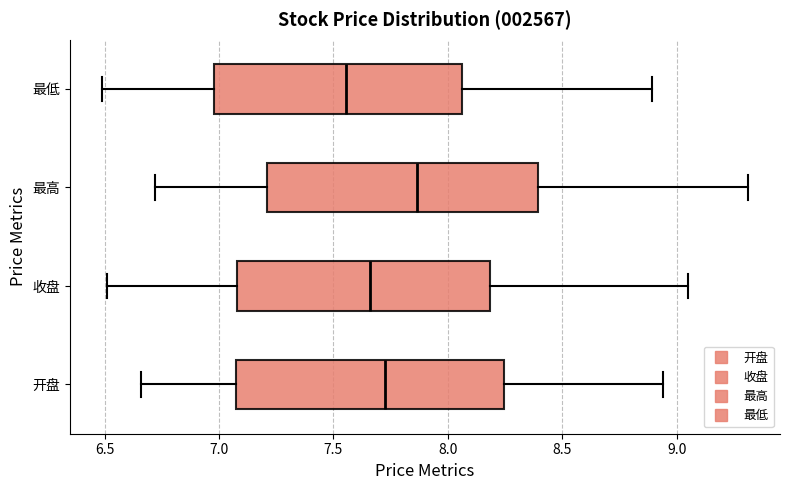

Which box has the furthest to the right median line?

最高